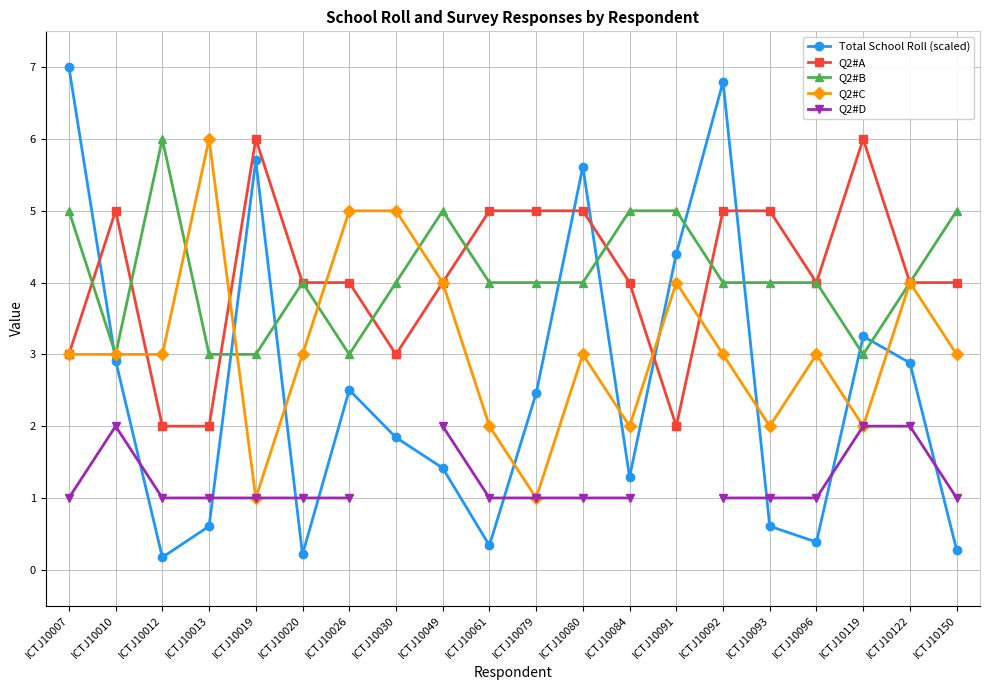

Which series ends up on top after the final intersection of Q2#A and Q2#B?

Q2#A